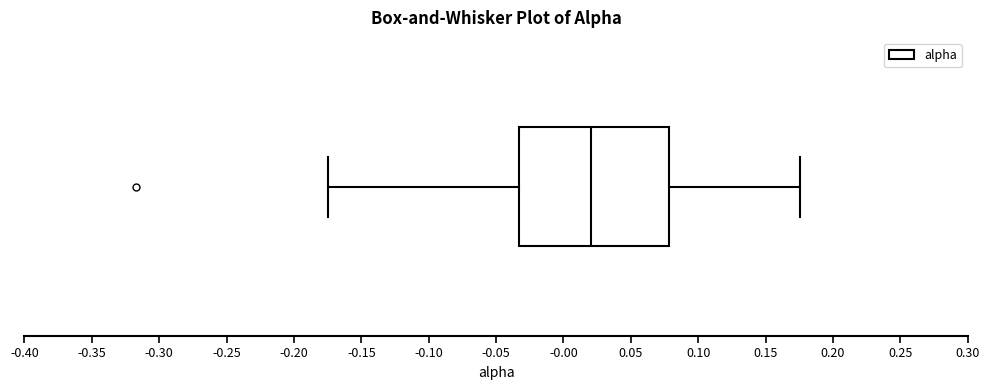

Transcribe this box plot: give where the median line is, the range the box spans, and where the two whiskers end, as read against the x-axis. The values are not printed on the chart, so give them approximately, as read against the axis.

median 0.020, box -0.035 to 0.080, whiskers -0.175 to 0.175